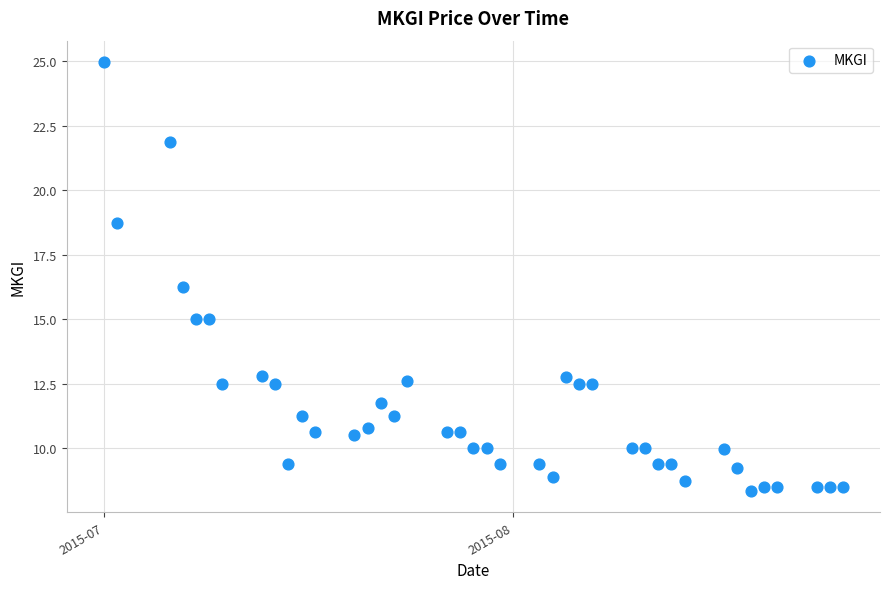

What is the range of X values (max minus min)?

56.0